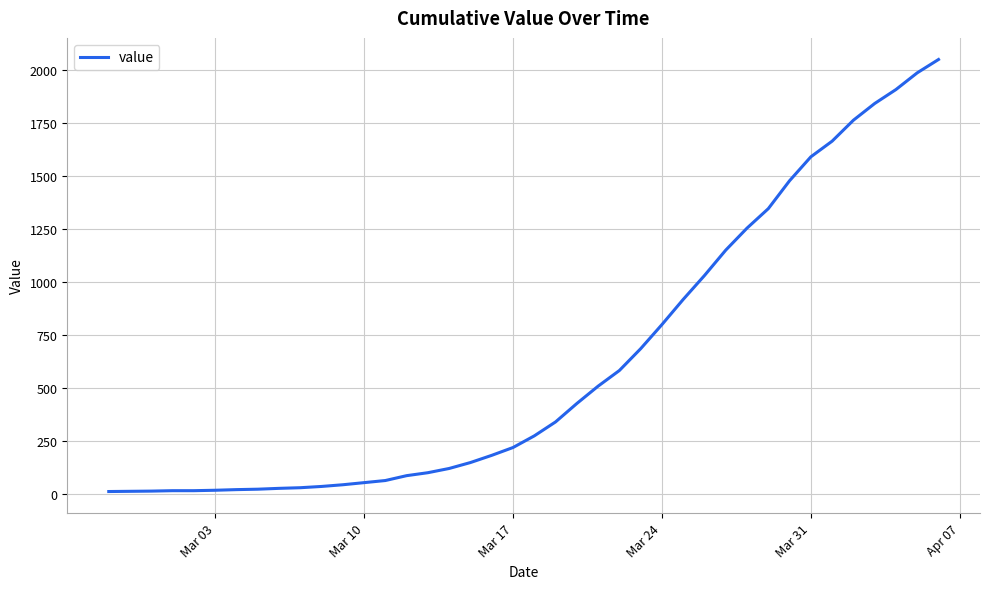

What is the difference between the maximum and minimum values?

2042